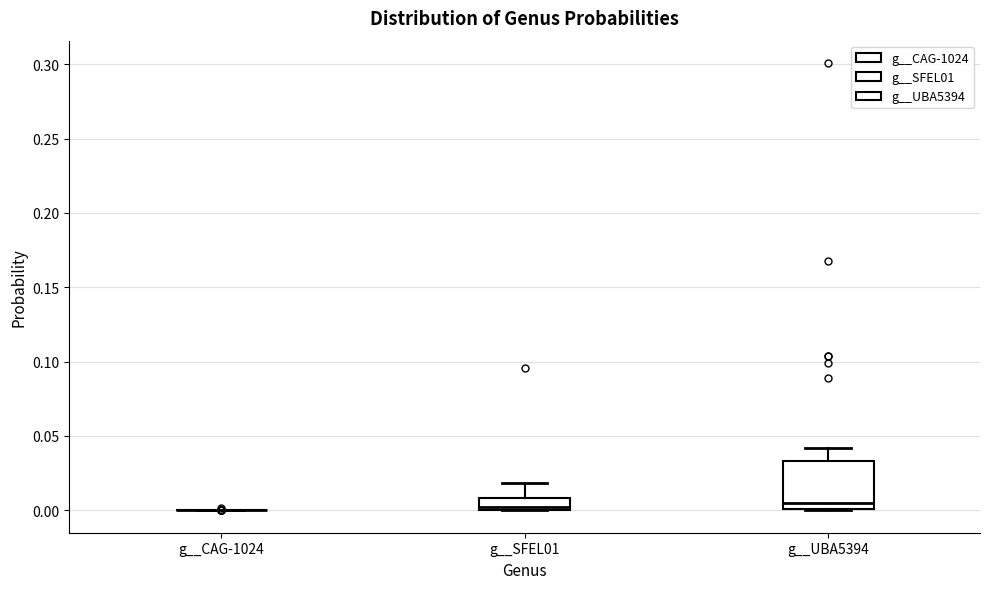

Reading left to right, read every box against the y-axis: the position of its median line, the range the box covers, and the ends of its whiskers. The values are not printed on the chart, so give them approximately, as read against the axis.

g__CAG-1024: box collapsed to a line at 0.000, whiskers 0.000 to 0.000
g__SFEL01: median 0.005, box 0.000 to 0.010, whiskers 0.000 to 0.020
g__UBA5394: median 0.005, box 0.000 to 0.035, whiskers 0.000 to 0.040